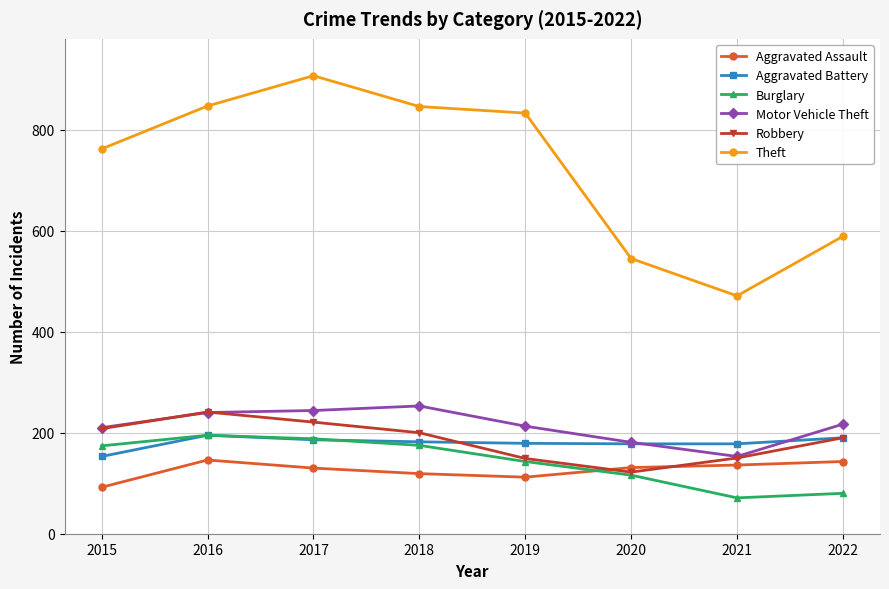

The Aggravated Battery series shows 296 at 2019. True or false?

False